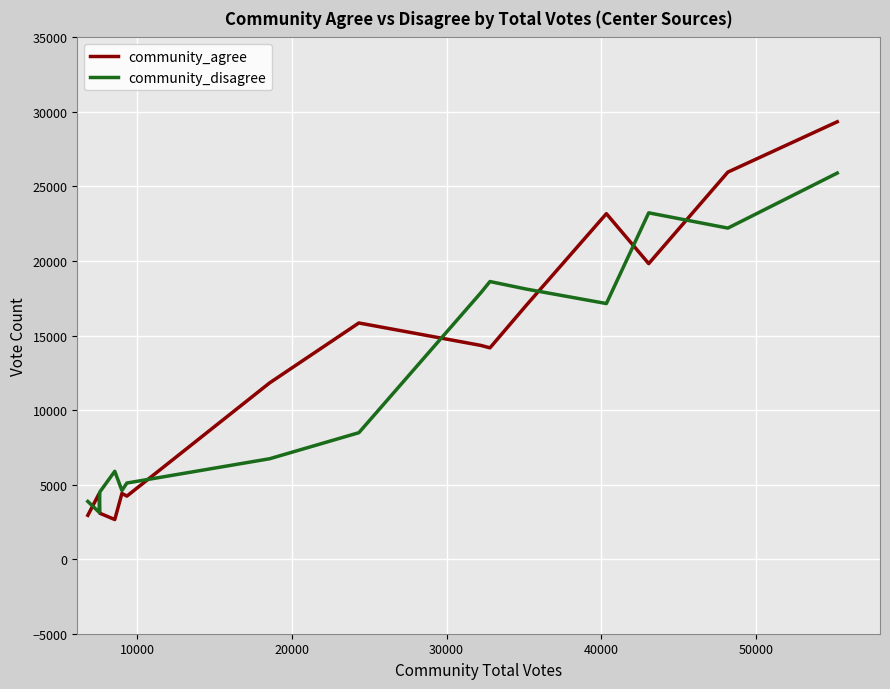

What is the difference between the second highest and second lowest values in the community_agree series?

23022